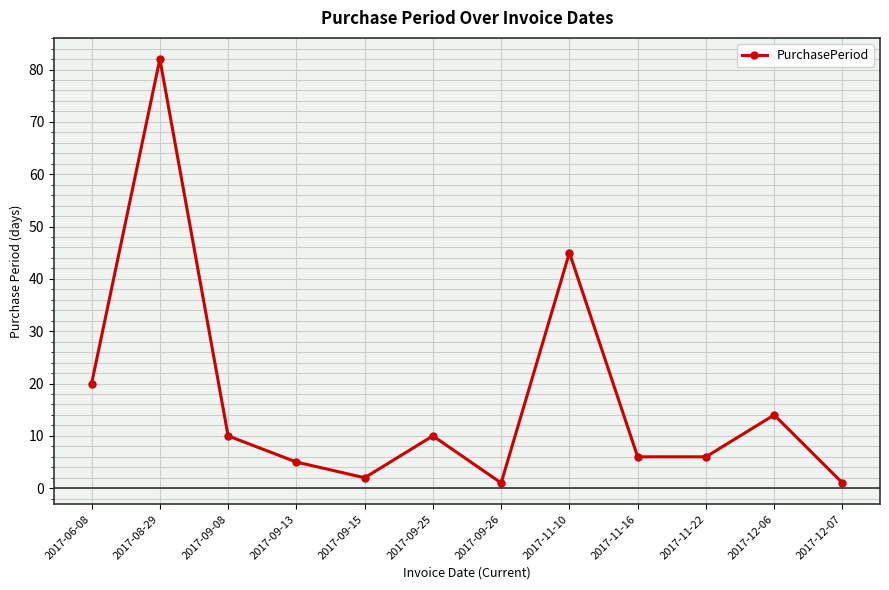

What is the change in value from 2017-09-08 to 2017-11-16?

-4